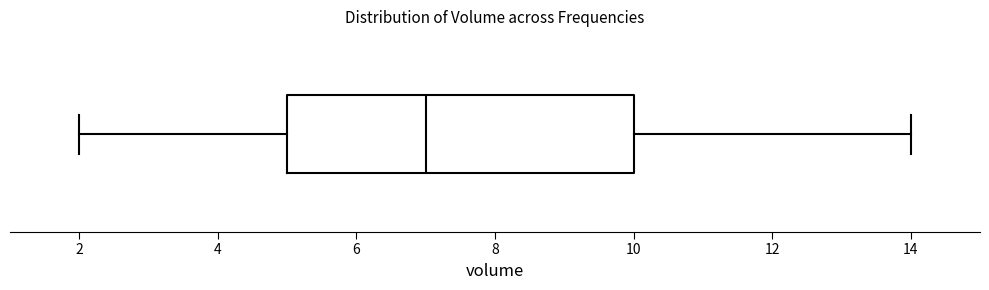

Transcribe this box plot: give where the median line is, the range the box spans, and where the two whiskers end, as read against the x-axis. The values are not printed on the chart, so give them approximately, as read against the axis.

median 7, box 5 to 10, whiskers 2 to 14